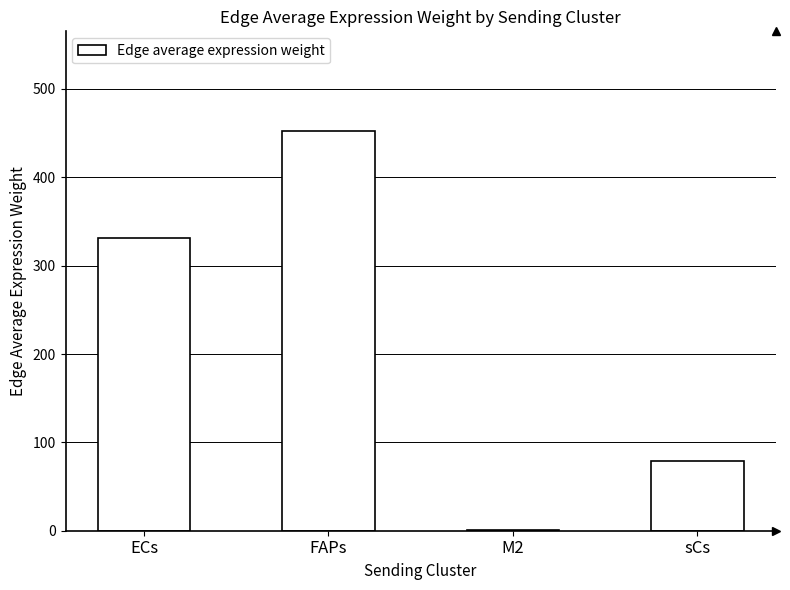

What is the change in value from FAPs to M2?

-451.5